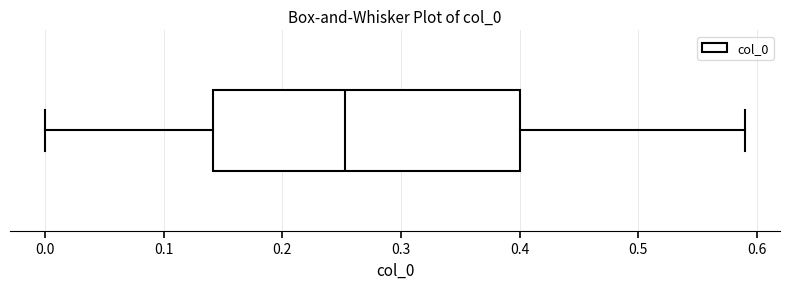

Read this box plot against the x-axis: the position of the median line, the range covered by the box, and the ends of both whiskers. The values are not printed on the chart, so give them approximately, as read against the axis.

median 0.25, box 0.14 to 0.40, whiskers 0.00 to 0.59